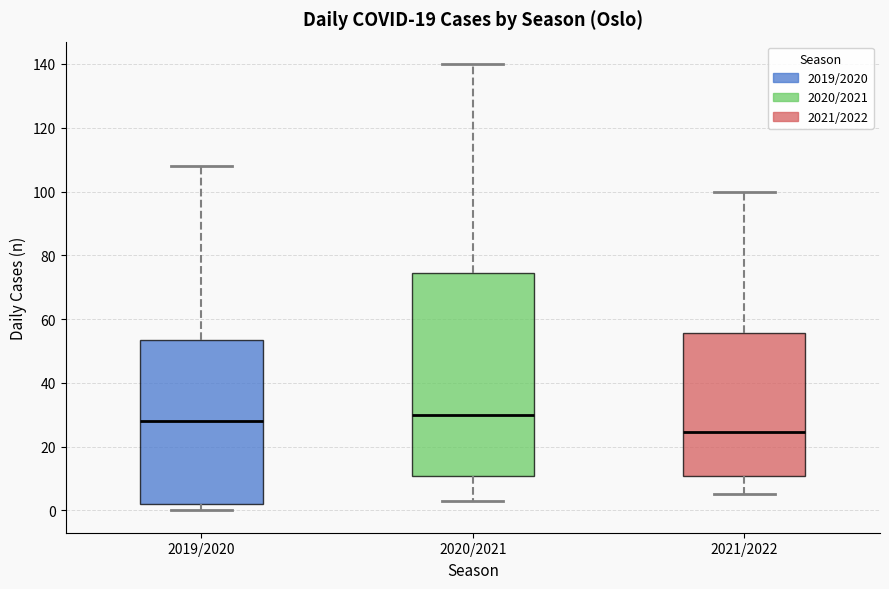

Comparing the boxes themselves (not the whiskers), which one is the tallest?

2020/2021